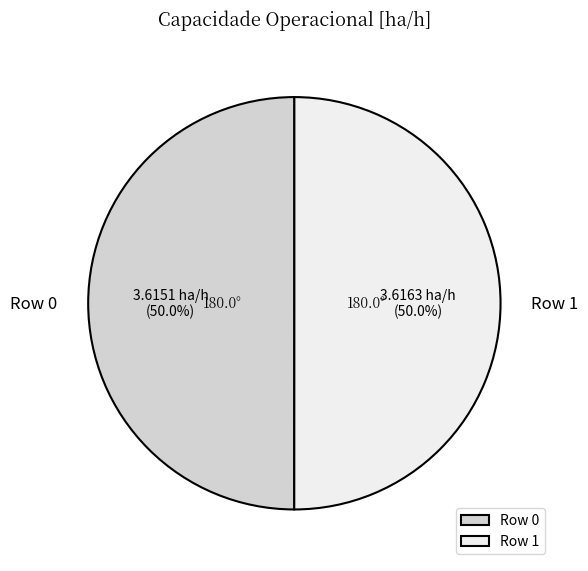

Approximately how many times larger is the value at Row 1 compared to Row 0?

1.0